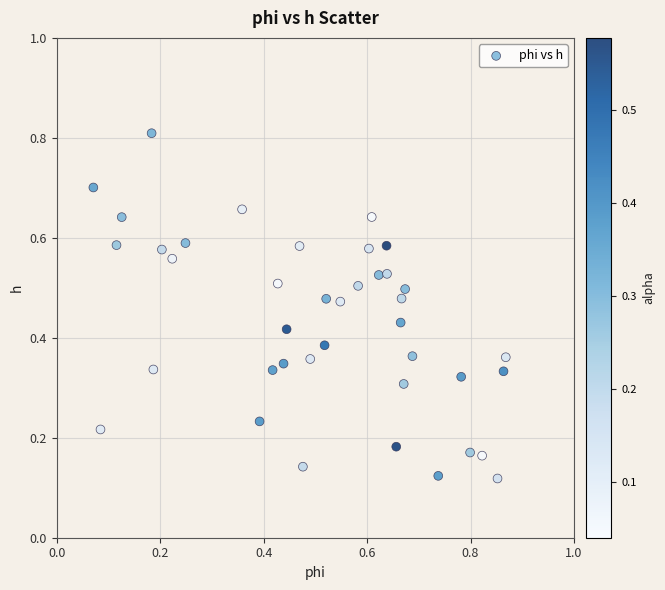

What is the range of X values (max minus min)?

0.8